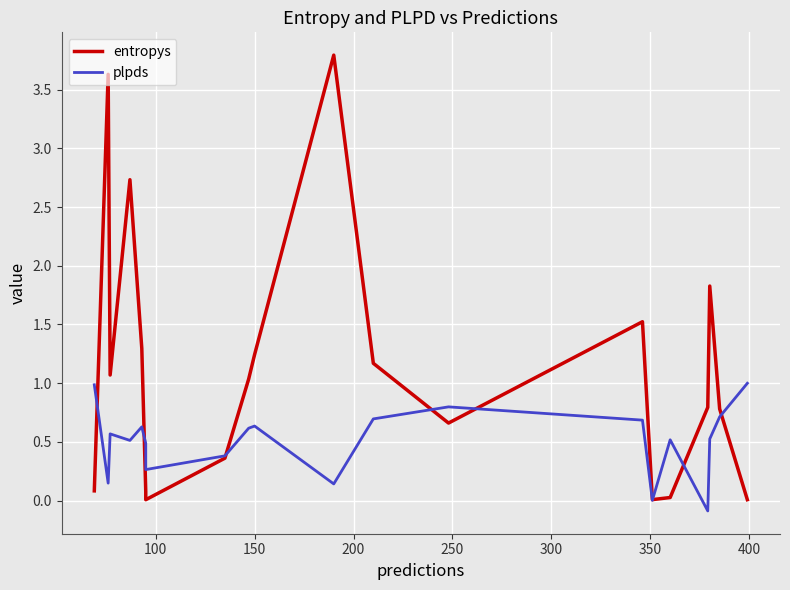

Is the value of entropys at 17 greater than the value of plpds at 14?

Yes